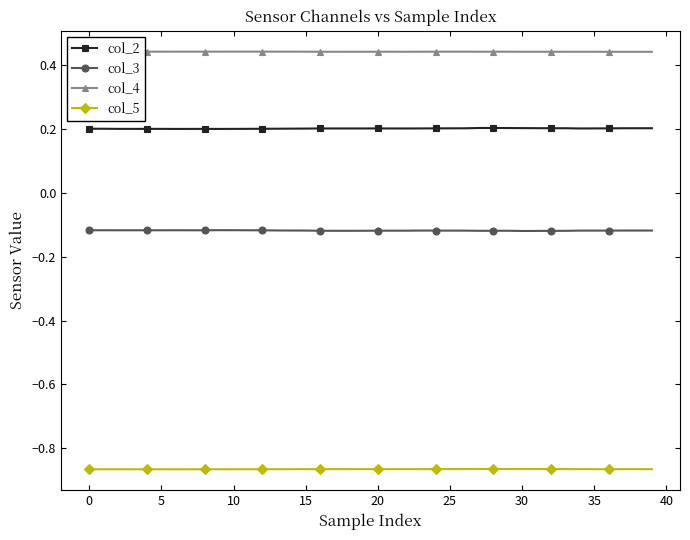

What is the sum of all col_5 values?

-34.6